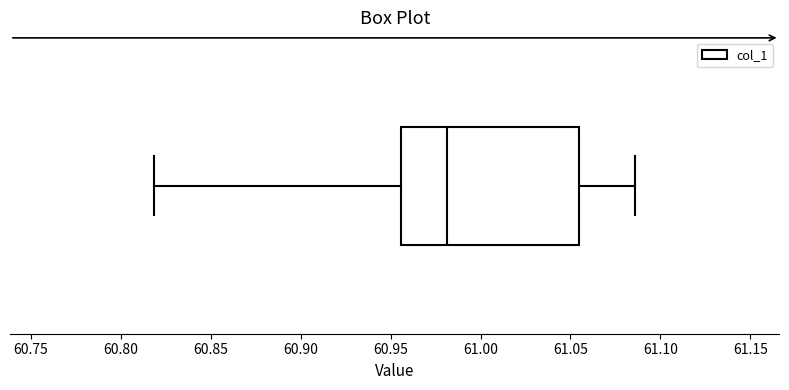

Transcribe this box plot: give where the median line is, the range the box spans, and where the two whiskers end, as read against the x-axis. The values are not printed on the chart, so give them approximately, as read against the axis.

median 60.980, box 60.955 to 61.055, whiskers 60.820 to 61.085